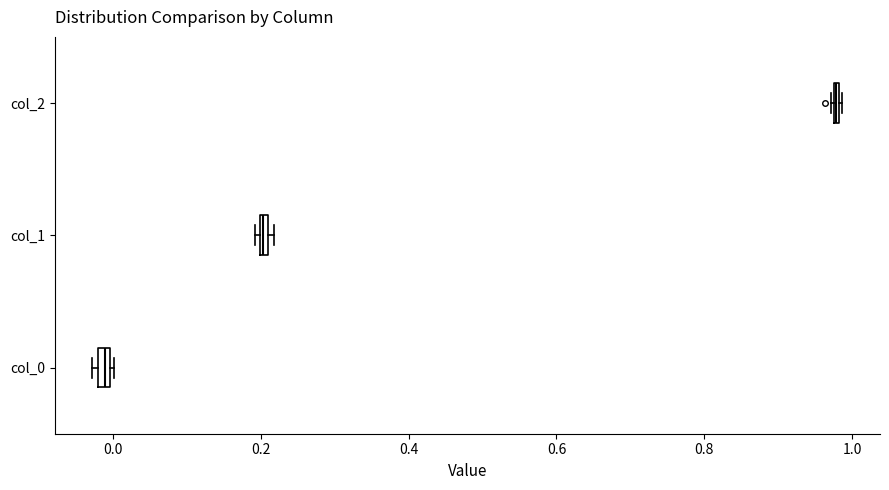

Where is the left edge of the box for col_0 on the x-axis? The values are not printed on the chart, so give them approximately, as read against the axis.

-0.02